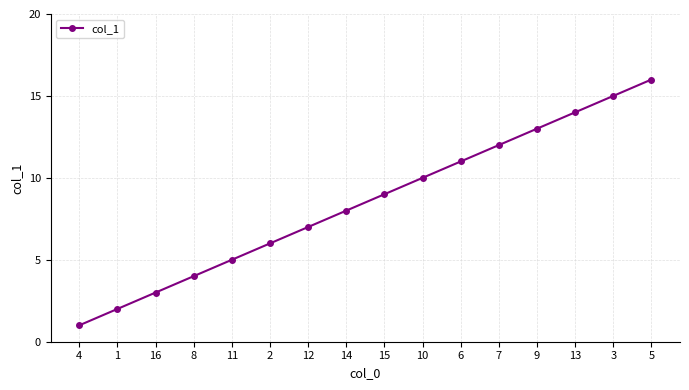

Reading left to right, extract all data points from this chart.

1	2	3	4	5	6	7	8	9	10	11	12	13	14	15	16